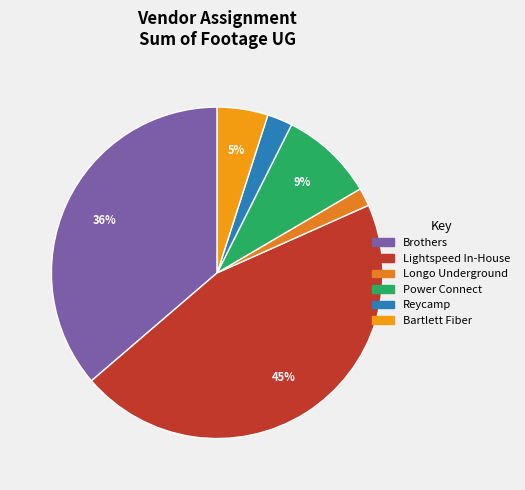

Is there any slice that represents more than half of the pie?

No